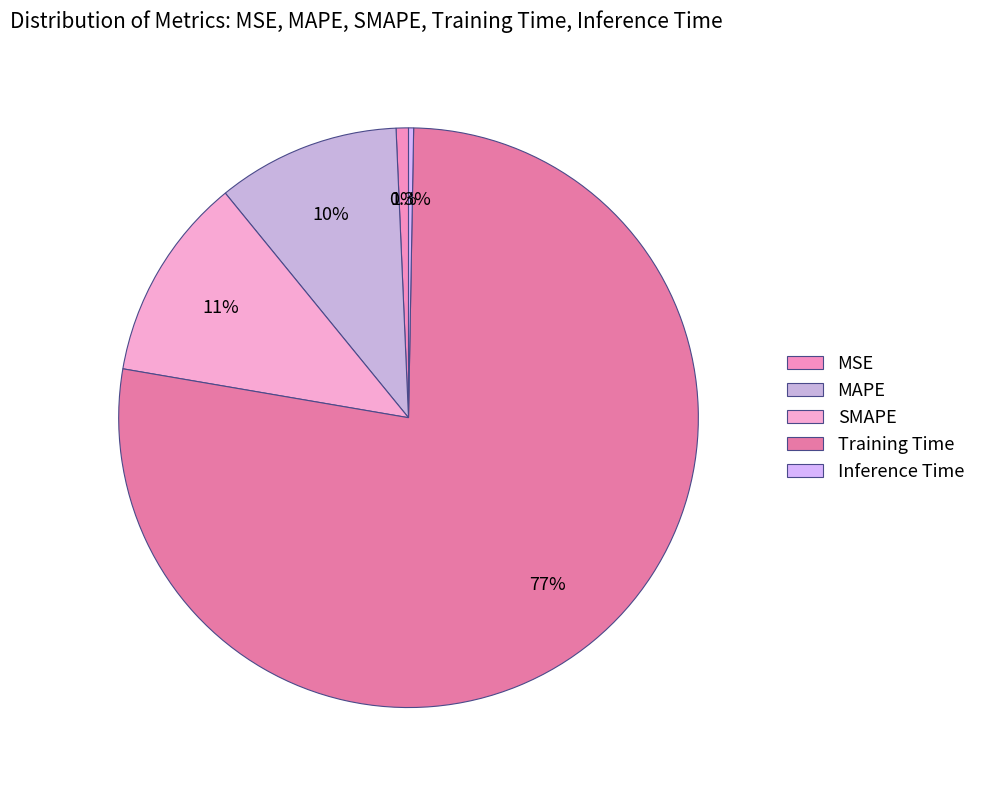

Between MAPE and Inference Time, which is larger?

MAPE